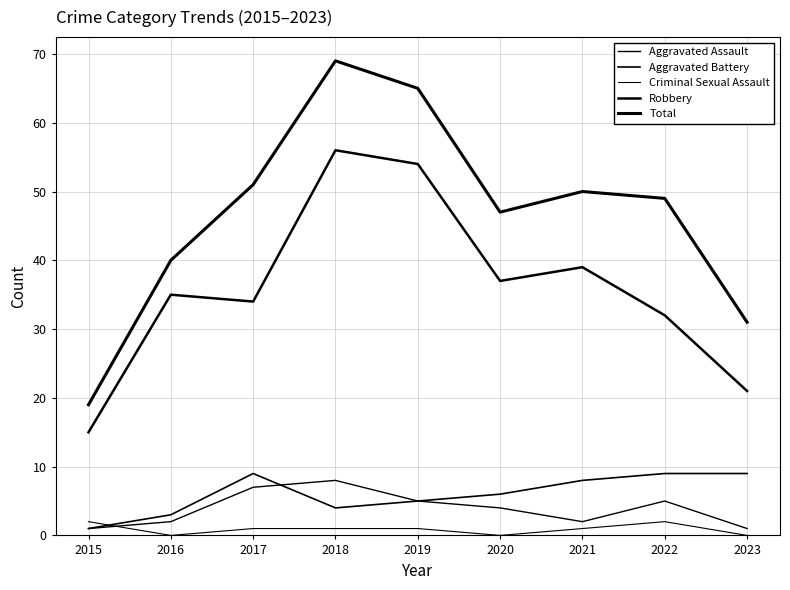

Does the chart have visible grid lines?

Yes